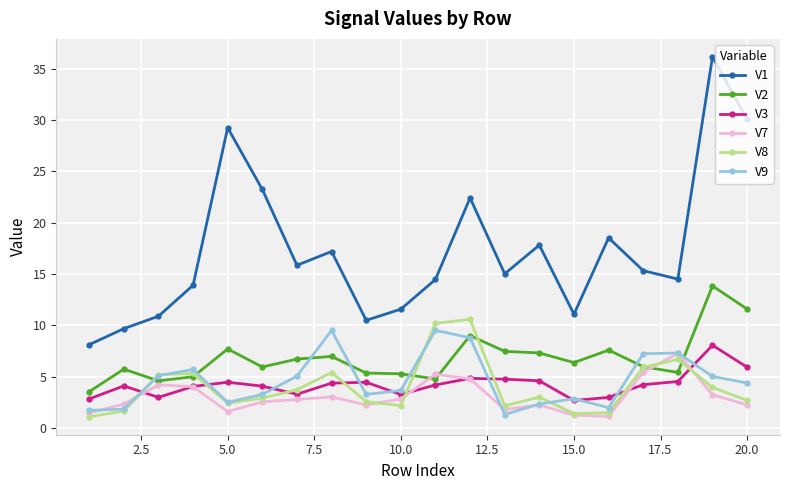

Which series has the widest spread of values?

V1